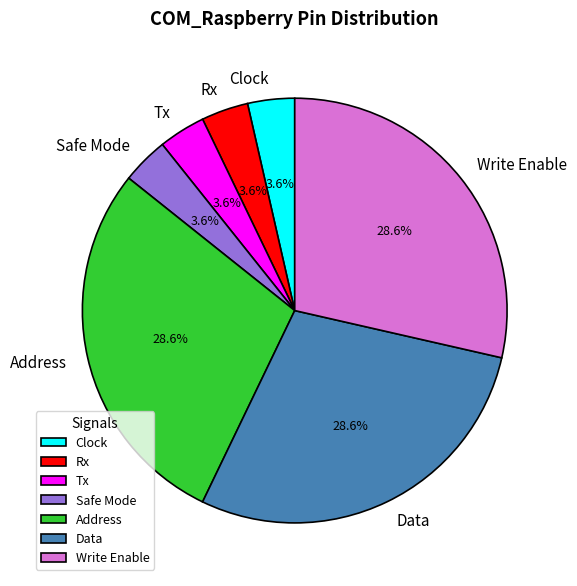

To the nearest percent, what portion does Rx represent?

4%